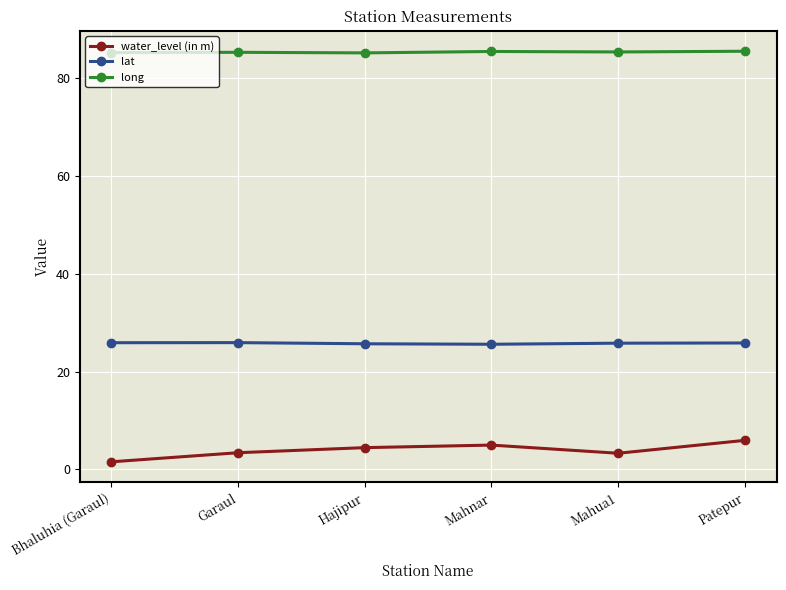

What value does the water_level (in m) series have at Mahnar?

5.0